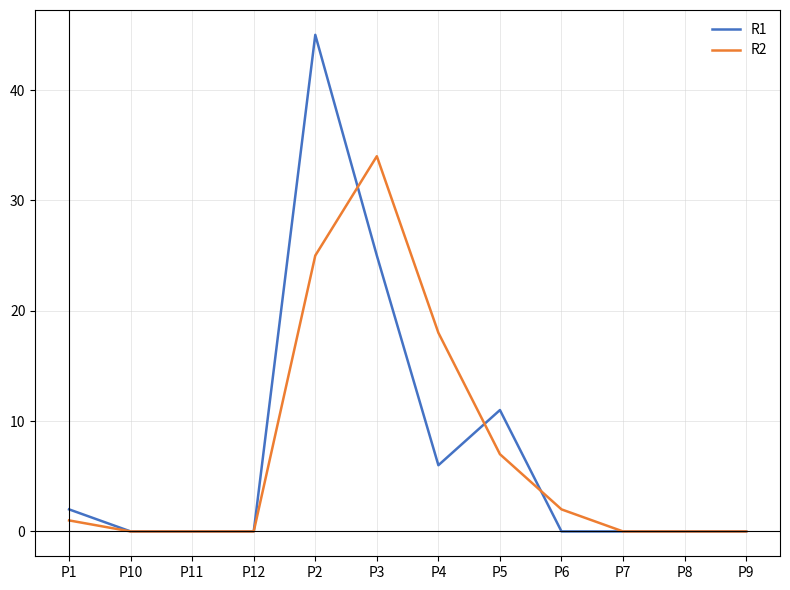

At which label does R2 reach its peak?

P3